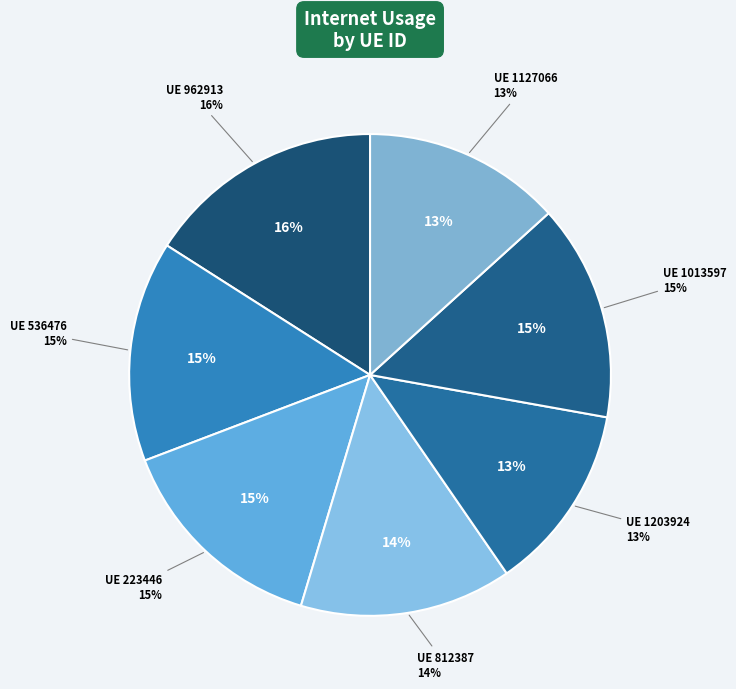

The 812387 slice represents 14% of the pie. True or false?

True